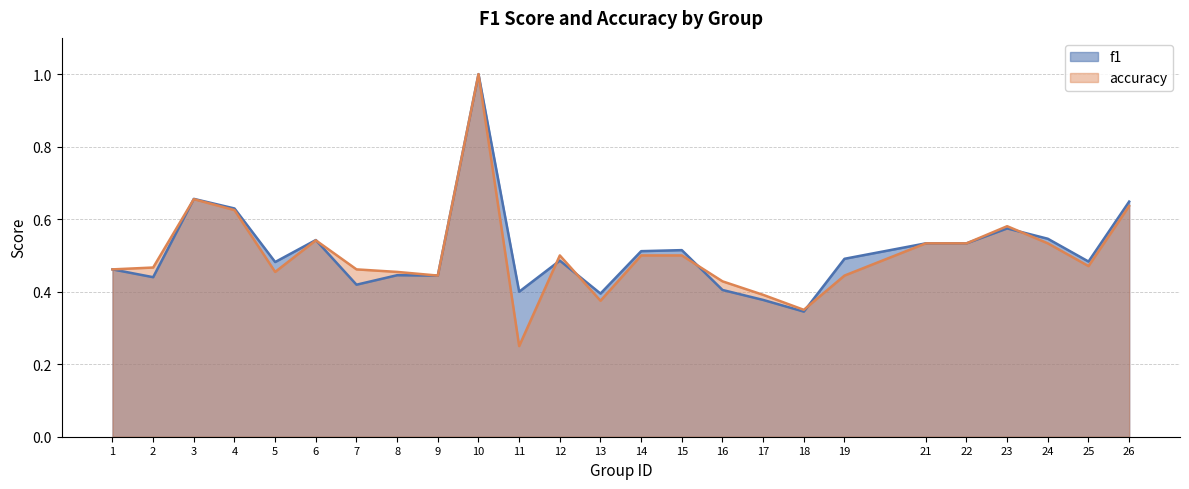

Where is f1 nearest to the value 0?

18